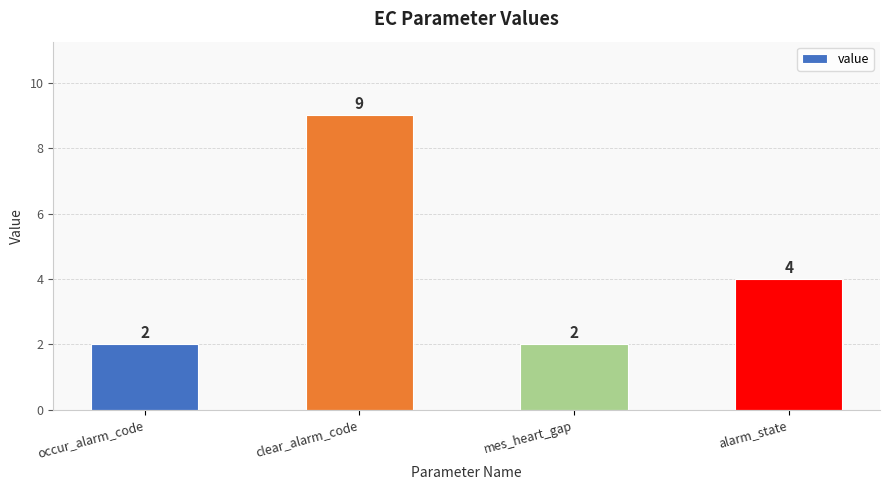

What is the label of the 4th bar from the right?

occur_alarm_code